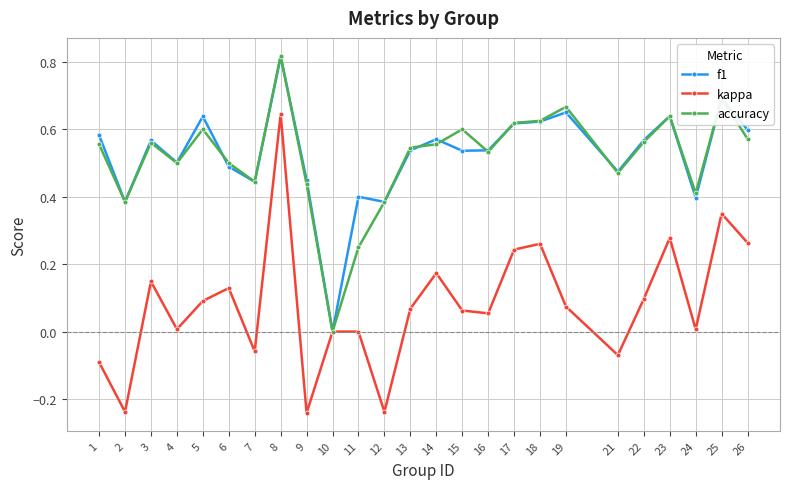

Is it true that f1 equals 0.3 at 18?

False